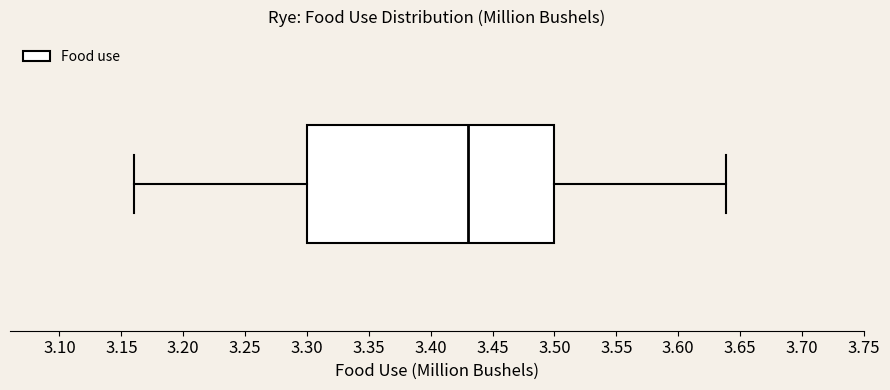

Where is the right edge of the box on the x-axis? The values are not printed on the chart, so give them approximately, as read against the axis.

3.50